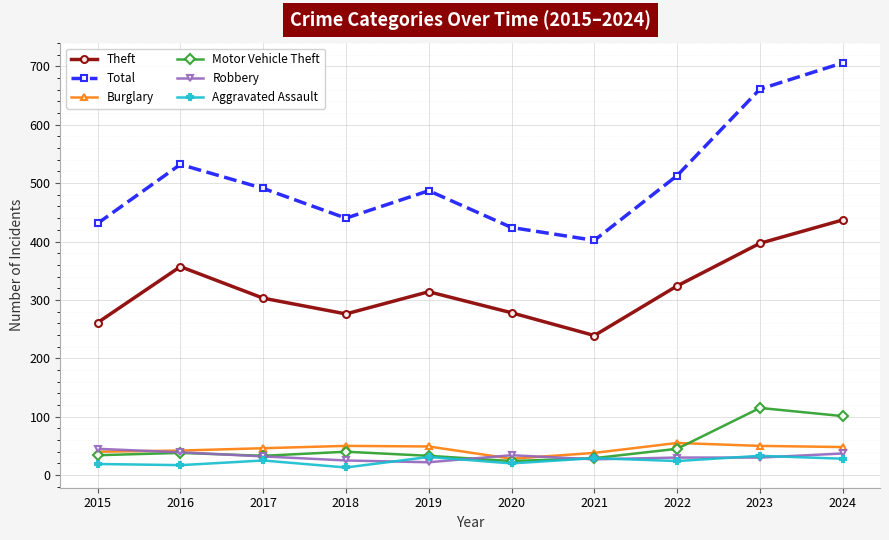

Where is Total nearest to the value 554?

2016